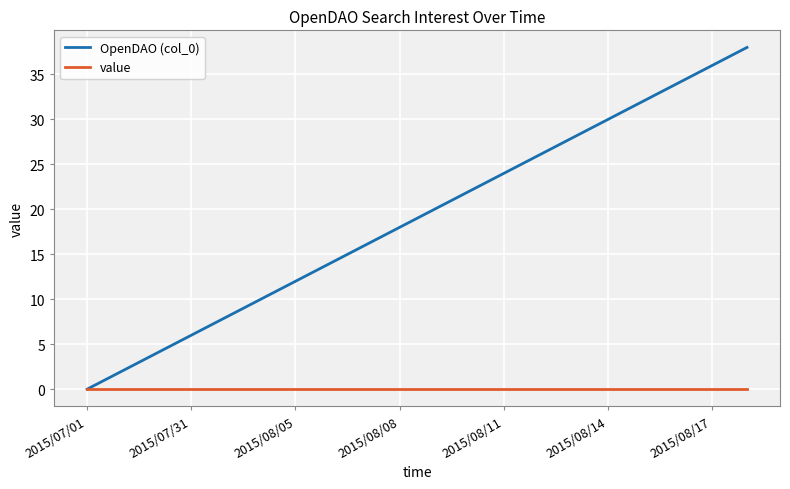

Which series has the widest spread of values?

OpenDAO (col_0)